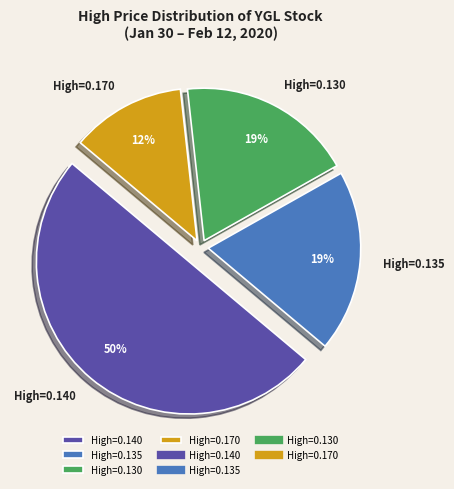

Is the sum of High=0.170 and High=0.135 greater than half?

No